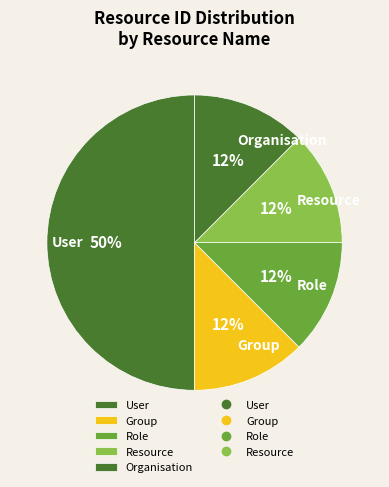

Which has a higher value, Role or User?

User